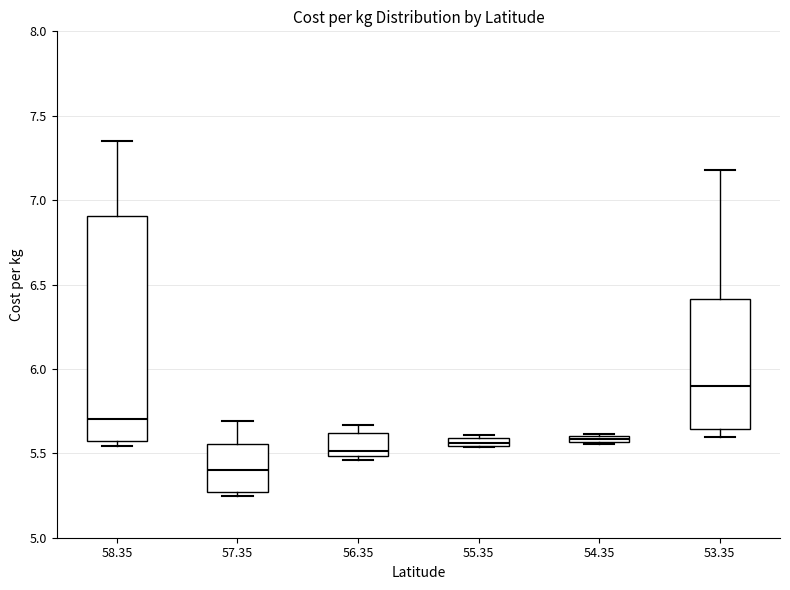

Which box has the lowest median line?

57.35